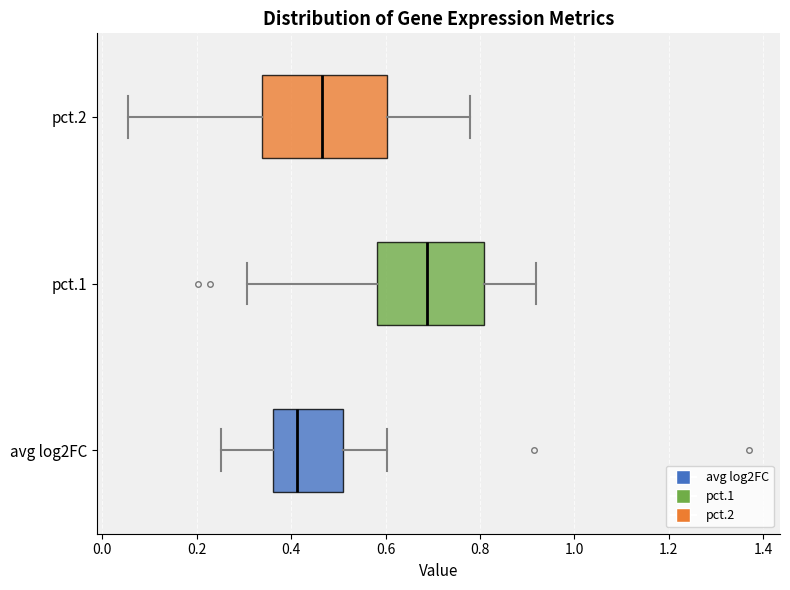

Reading bottom to top, read every box against the x-axis: the position of its median line, the range the box covers, and the ends of its whiskers. The values are not printed on the chart, so give them approximately, as read against the axis.

avg log2FC: median 0.42, box 0.36 to 0.50, whiskers 0.26 to 0.60
pct.1: median 0.68, box 0.58 to 0.80, whiskers 0.30 to 0.92
pct.2: median 0.46, box 0.34 to 0.60, whiskers 0.06 to 0.78